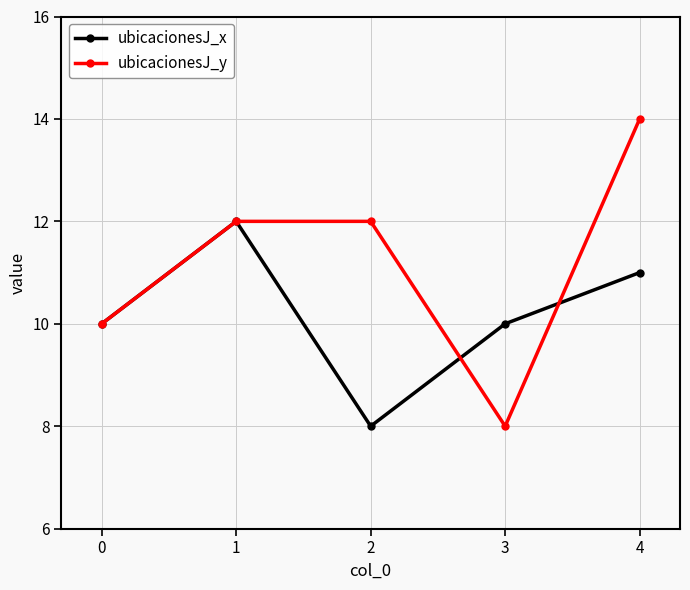

How many data points in ubicacionesJ_y are less than 12?

2